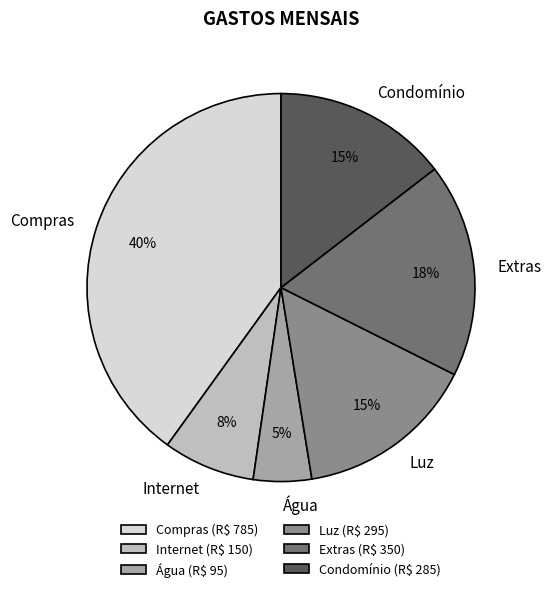

Does Luz account for over 50% of the chart?

No